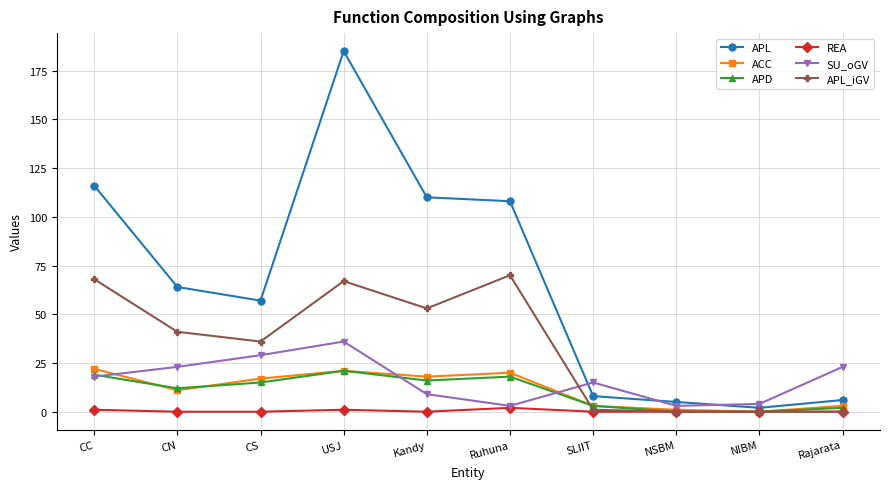

How many interior local peaks does the APL series have?

1